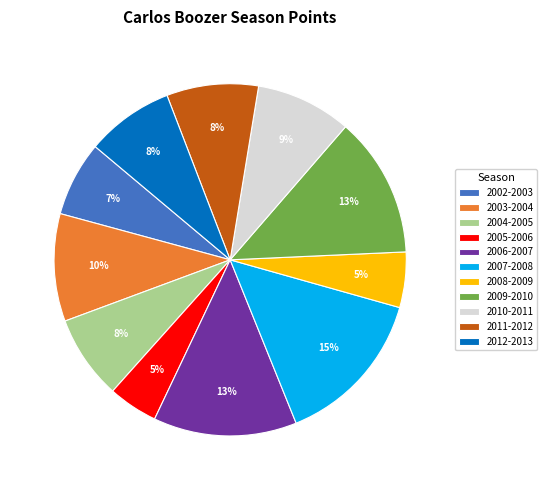

Does 2012-2013 account for over 50% of the chart?

No